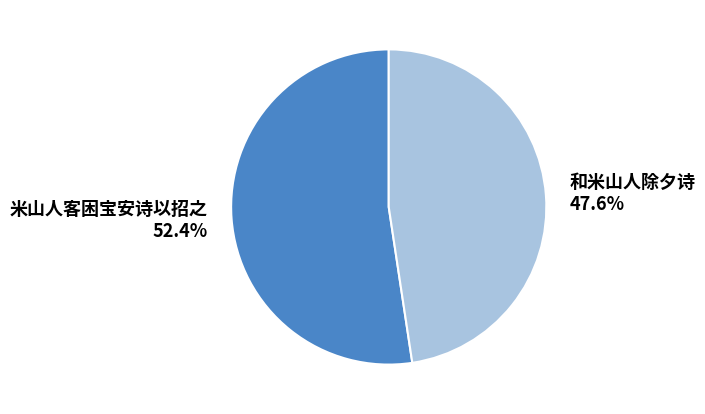

The 和米山人除夕诗 slice represents 48% of the pie. True or false?

True